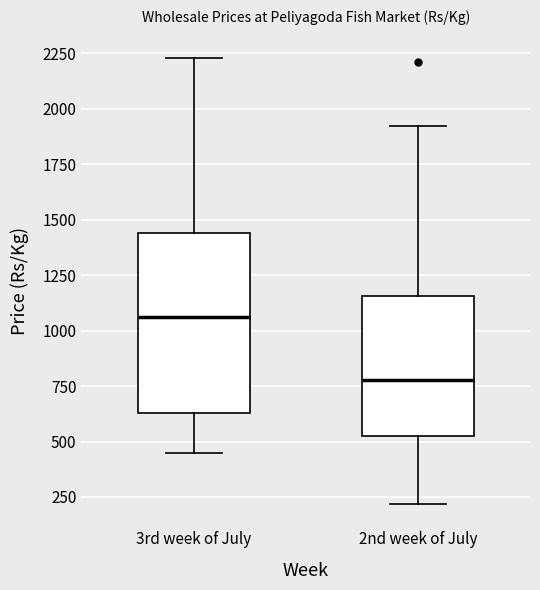

Reading left to right, read every box against the y-axis: the position of its median line, the range the box covers, and the ends of its whiskers. The values are not printed on the chart, so give them approximately, as read against the axis.

3rd week of July: median 1050, box 650 to 1450, whiskers 450 to 2250
2nd week of July: median 800, box 500 to 1150, whiskers 200 to 1900